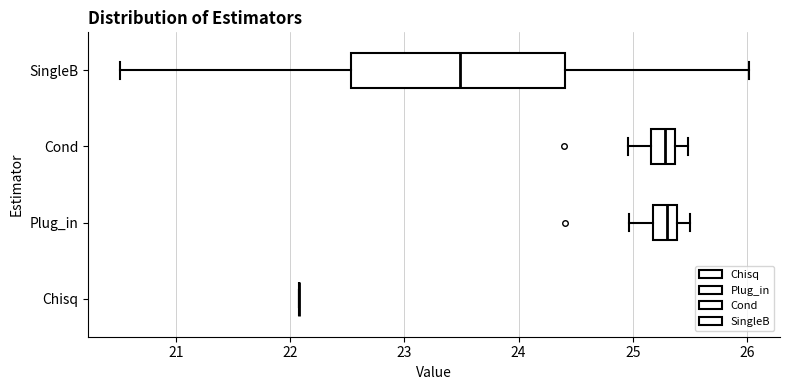

Reading bottom to top, read every box against the x-axis: the position of its median line, the range the box covers, and the ends of its whiskers. The values are not printed on the chart, so give them approximately, as read against the axis.

Chisq: box collapsed to a line at 22.1, whiskers 22.1 to 22.1
Plug_in: median 25.3, box 25.2 to 25.4, whiskers 25.0 to 25.5
Cond: median 25.3, box 25.2 to 25.4, whiskers 25.0 to 25.5
SingleB: median 23.5, box 22.5 to 24.4, whiskers 20.5 to 26.0